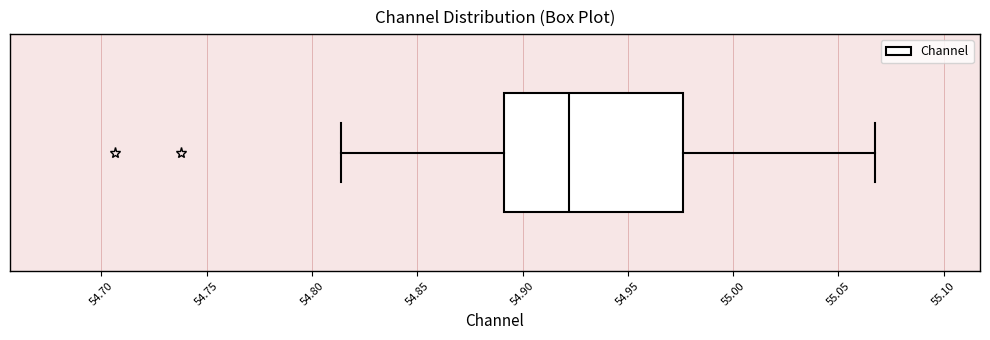

Where does the median line of the box sit on the x-axis? The values are not printed on the chart, so give them approximately, as read against the axis.

54.920